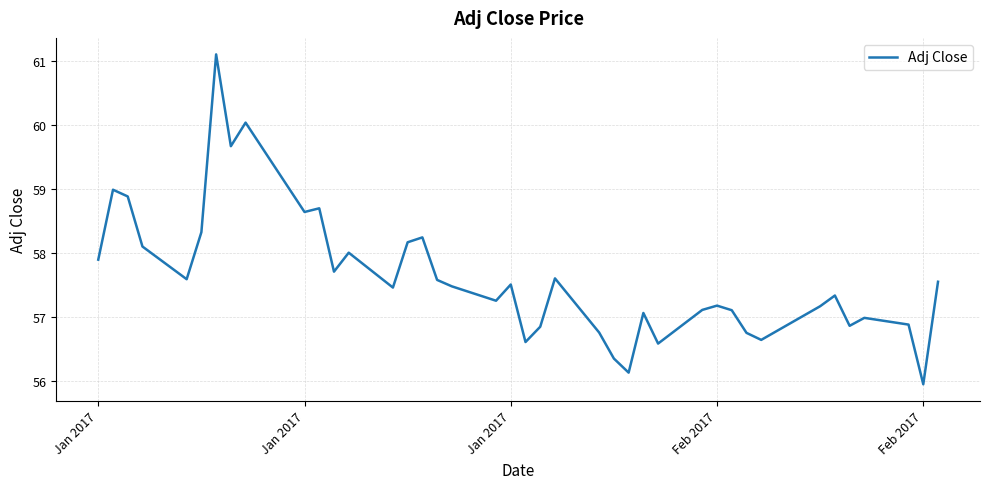

What is the greatest value displayed?

61.1